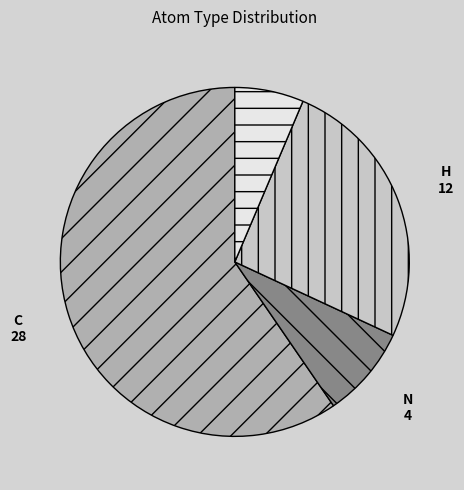

What is the ratio of the value at C to the value at H?

2.3